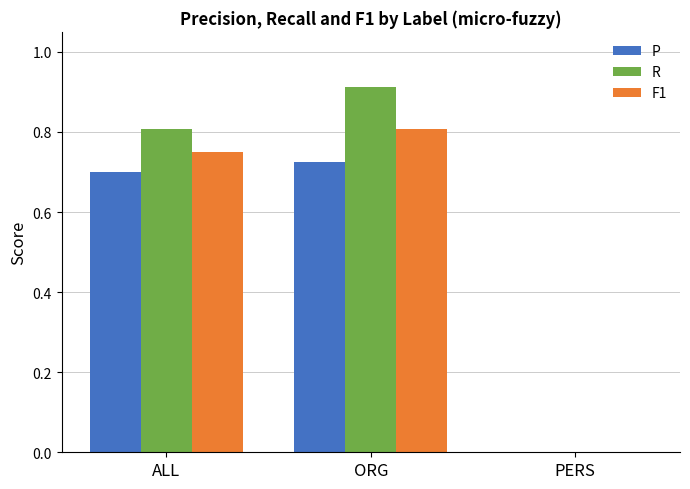

The value of P at PERS is 0.3. True or false?

False